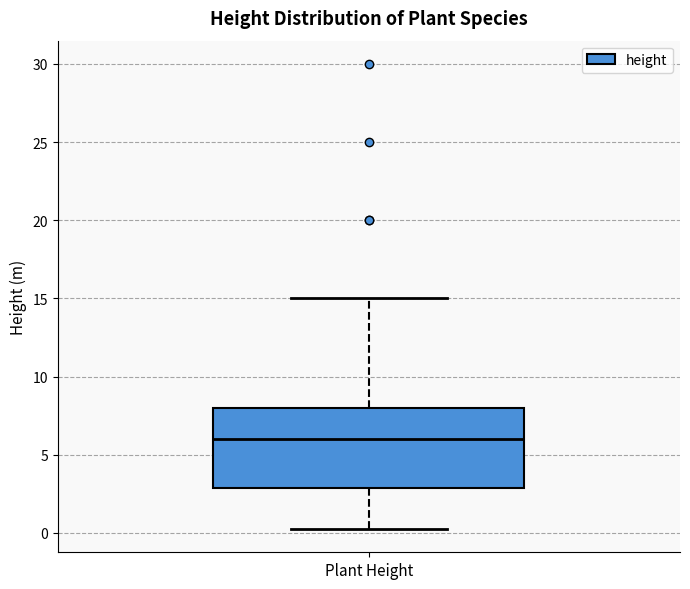

Read this box plot against the y-axis: the position of the median line, the range covered by the box, and the ends of both whiskers. The values are not printed on the chart, so give them approximately, as read against the axis.

median 6.0, box 3.0 to 8.0, whiskers 0.5 to 15.0